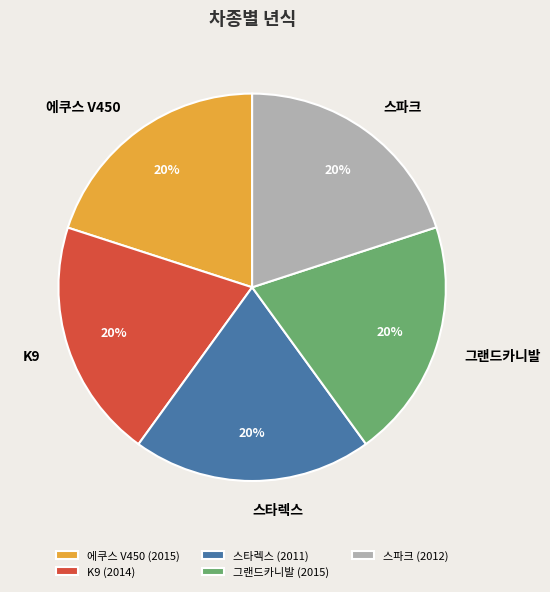

How many segments does this pie chart have?

5